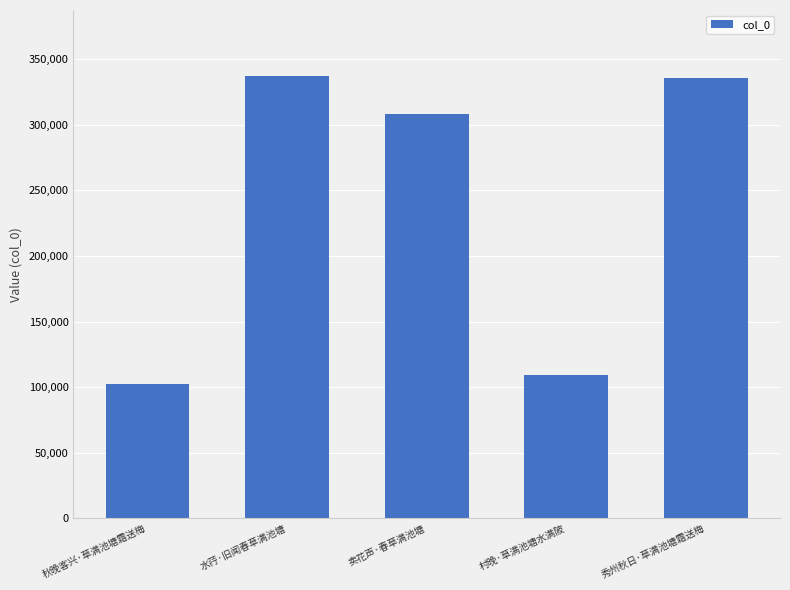

Are the bars grouped side by side (vs. stacked)?

No